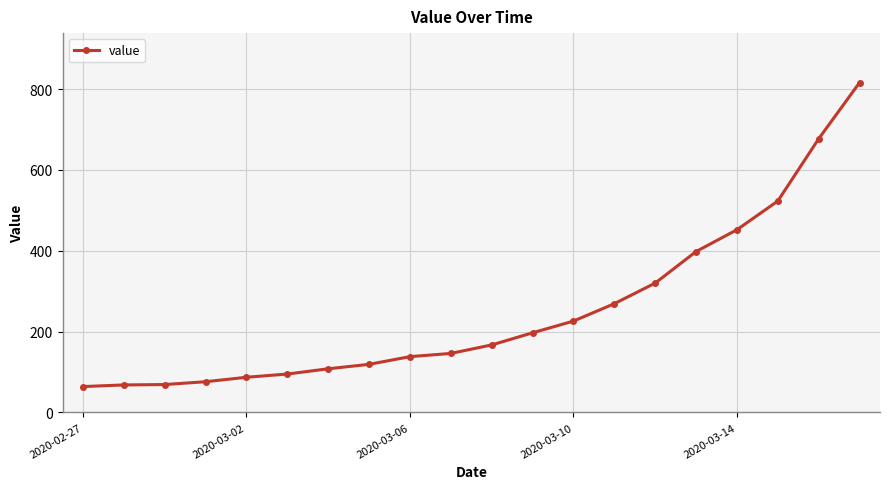

What is the smallest value displayed?

64